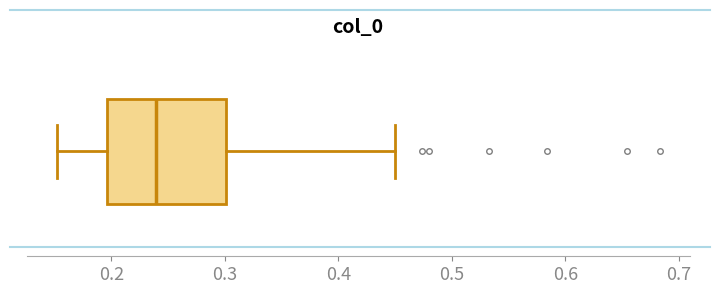

Where does the median line of the box sit on the x-axis? The values are not printed on the chart, so give them approximately, as read against the axis.

0.24